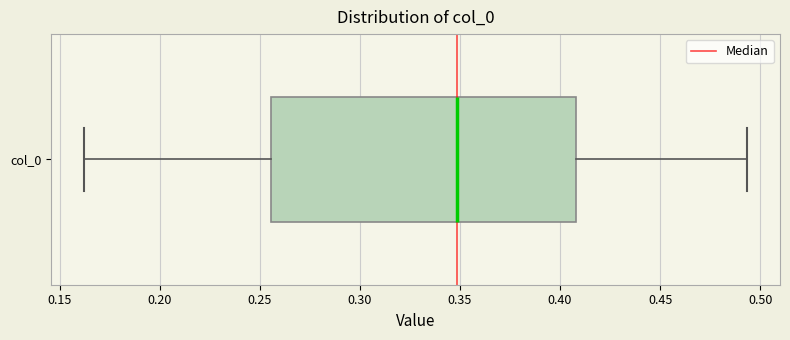

Transcribe this box plot: give where the median line is, the range the box spans, and where the two whiskers end, as read against the x-axis. The values are not printed on the chart, so give them approximately, as read against the axis.

median 0.350, box 0.255 to 0.410, whiskers 0.160 to 0.495